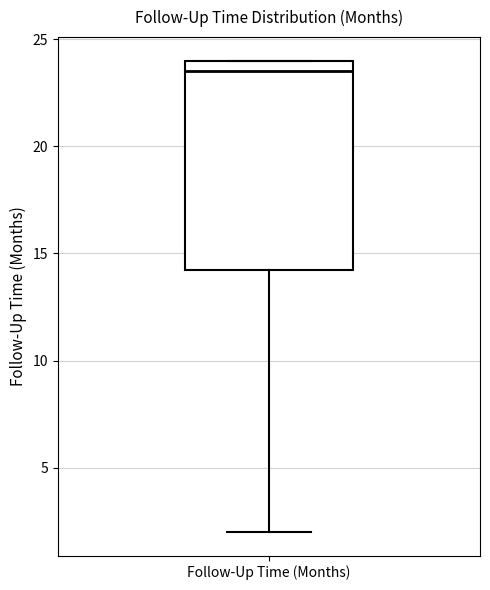

Read this box plot against the y-axis: the position of the median line, the range covered by the box, and the ends of both whiskers. The values are not printed on the chart, so give them approximately, as read against the axis.

median 23.5, box 14.5 to 24.0, whiskers 2.0 to 24.0